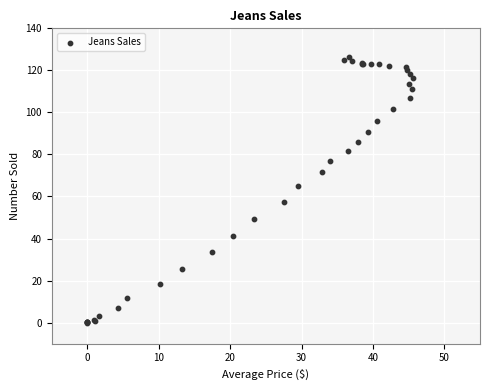

What Y value in the scatter plot is closest to 63?

64.9